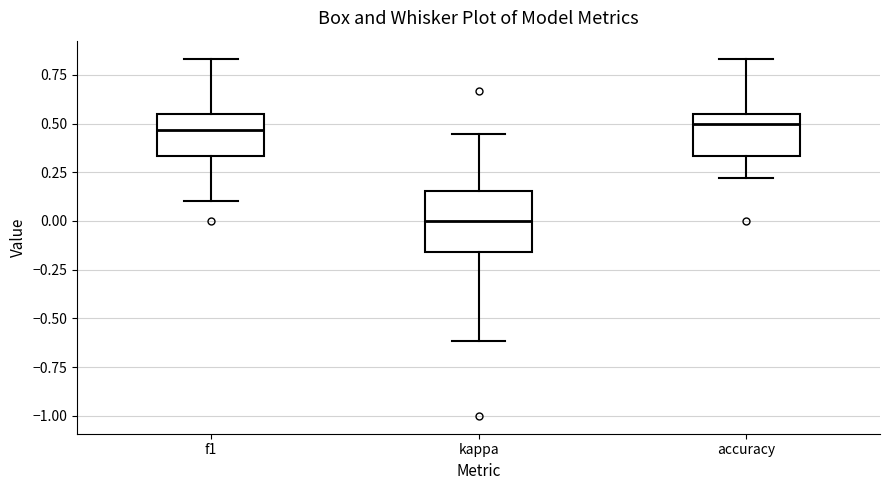

Reading left to right, transcribe this box plot: for each box, give where its median line is, the range the box spans, and where its two whiskers end, as read against the y-axis. The values are not printed on the chart, so give them approximately, as read against the axis.

f1: median 0.45, box 0.35 to 0.55, whiskers 0.10 to 0.85
kappa: median 0.00, box -0.15 to 0.15, whiskers -0.60 to 0.45
accuracy: median 0.50, box 0.35 to 0.55, whiskers 0.20 to 0.85